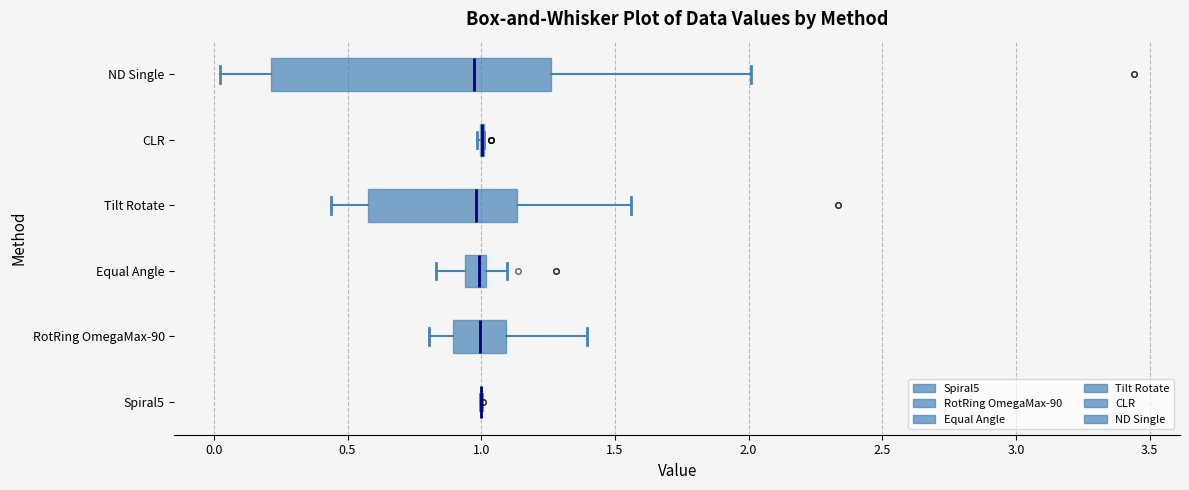

Reading bottom to top, transcribe this box plot: for each box, give where its median line is, the range the box spans, and where its two whiskers end, as read against the x-axis. The values are not printed on the chart, so give them approximately, as read against the axis.

Spiral5: box collapsed to a line at 1.00, whiskers 1.00 to 1.00
RotRing OmegaMax-90: median 1.00, box 0.90 to 1.10, whiskers 0.80 to 1.40
Equal Angle: median 1.00 (just left of the box's right edge), box 0.95 to 1.00, whiskers 0.85 to 1.10
Tilt Rotate: median 1.00, box 0.55 to 1.15, whiskers 0.45 to 1.55
CLR: box collapsed to a line at 1.00, whiskers 1.00 to 1.00
ND Single: median 0.95, box 0.20 to 1.25, whiskers 0.00 to 2.00